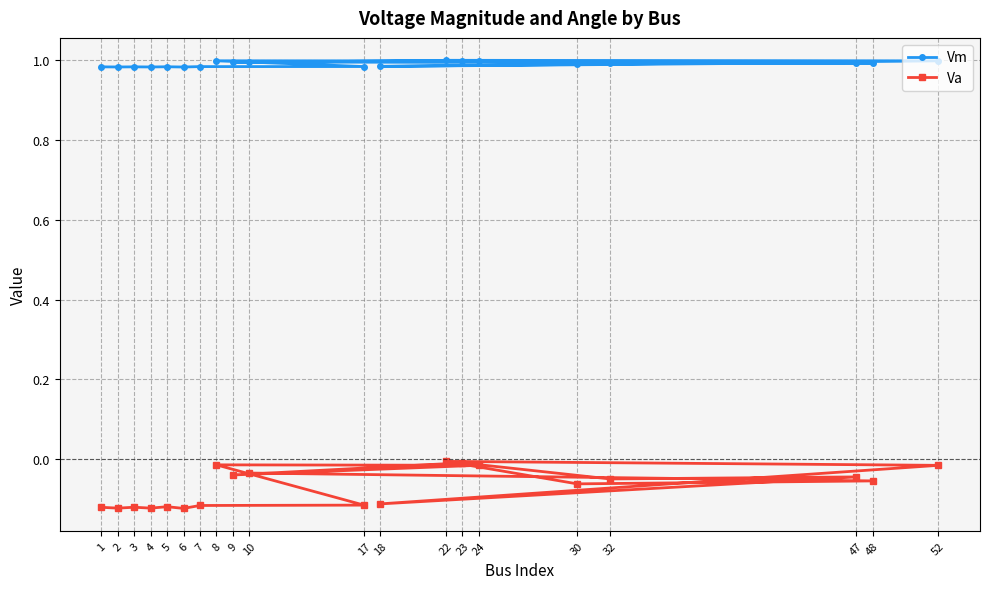

True or false: Vm and Va intersect in this chart.

False